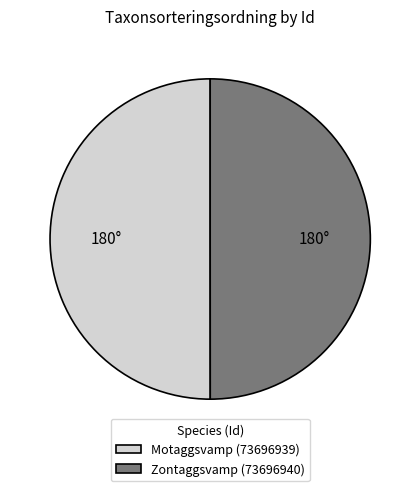

Is it true that Zontaggsvamp (73696940) is 50% of the pie?

True